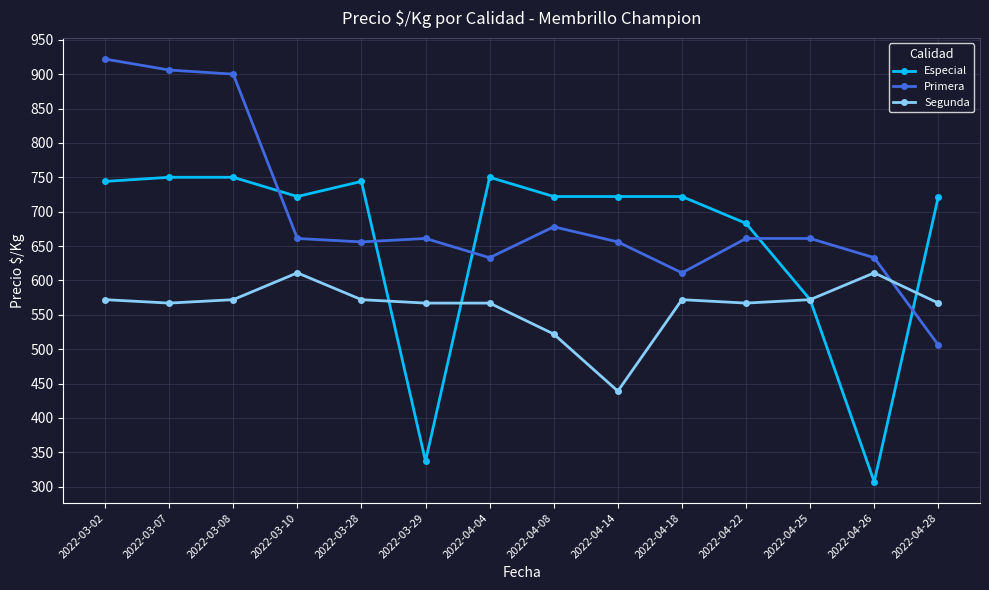

List the series in order of their peak value, lowest first.

Segunda, Especial, Primera